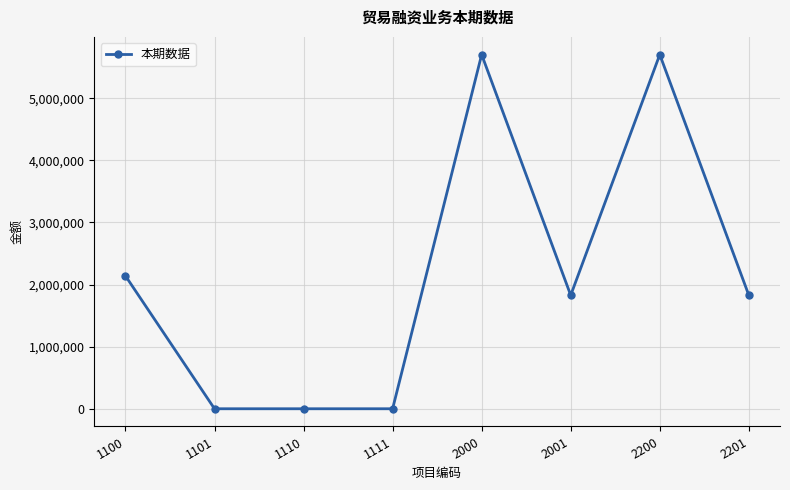

True or false: the data has more than 1 interior local peaks.

True